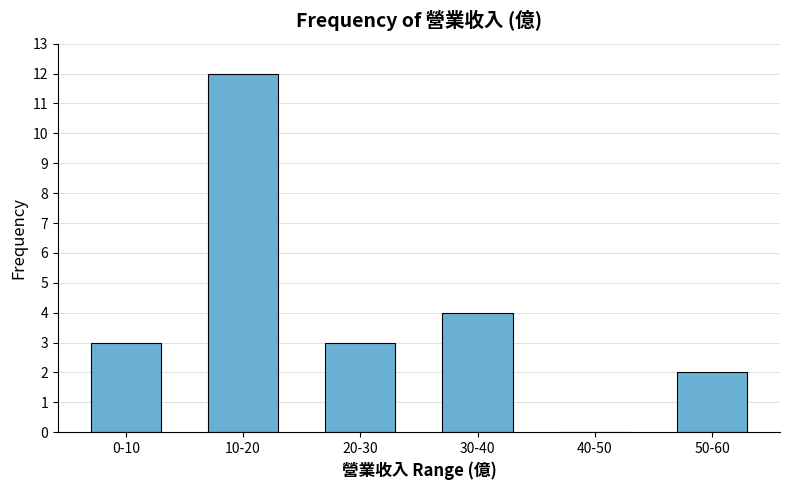

Reading left to right, list all the values displayed in this chart.

0-10=3	10-20=12	20-30=3	30-40=4	40-50=0	50-60=2